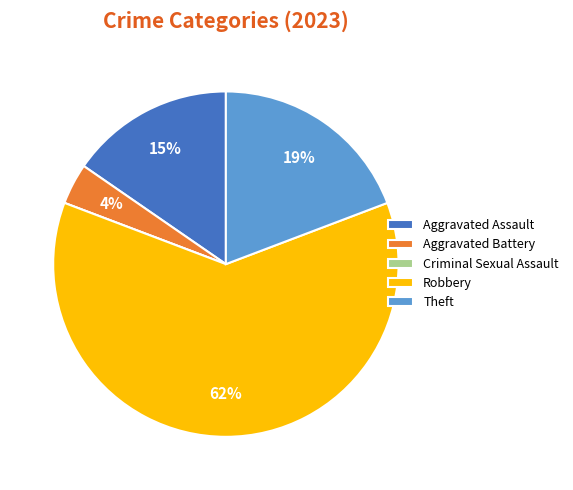

What is the largest slice in the pie chart?

Robbery